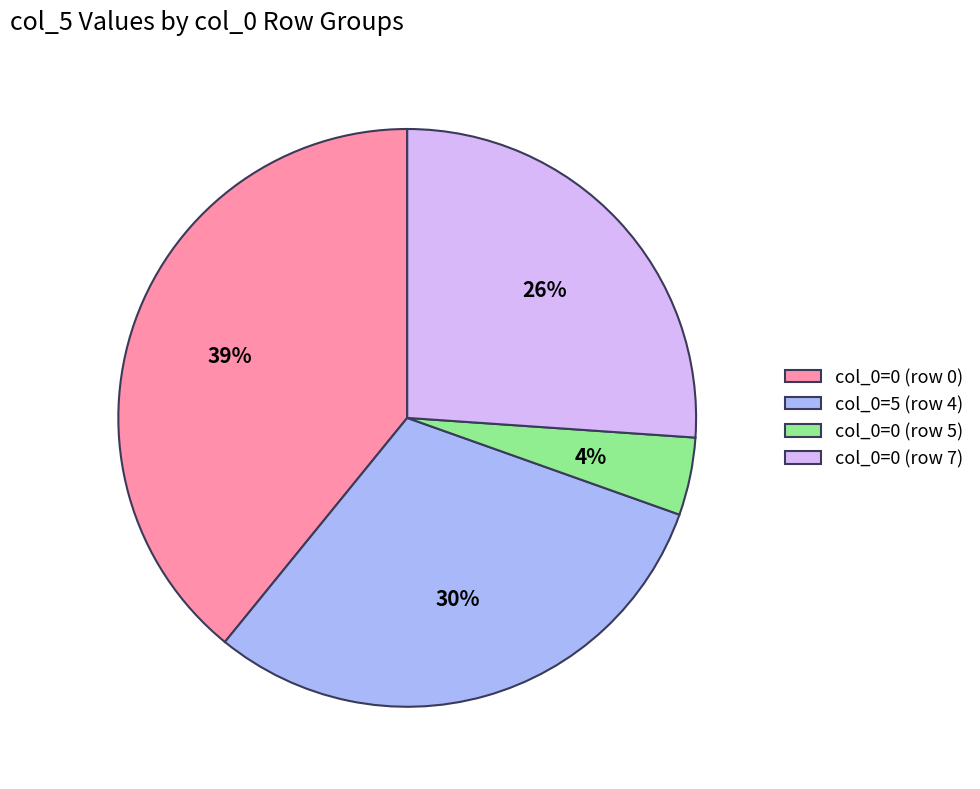

Is it true that col_0=5 (row 4) is 42% of the pie?

False